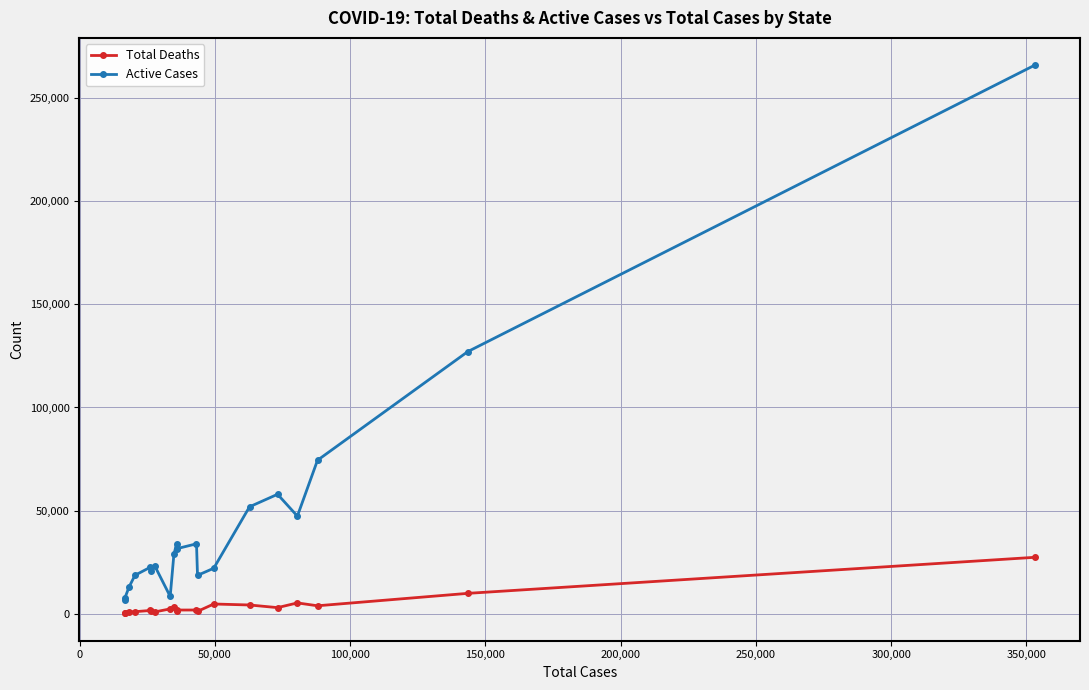

What is the sum of all Total Deaths values?

77851